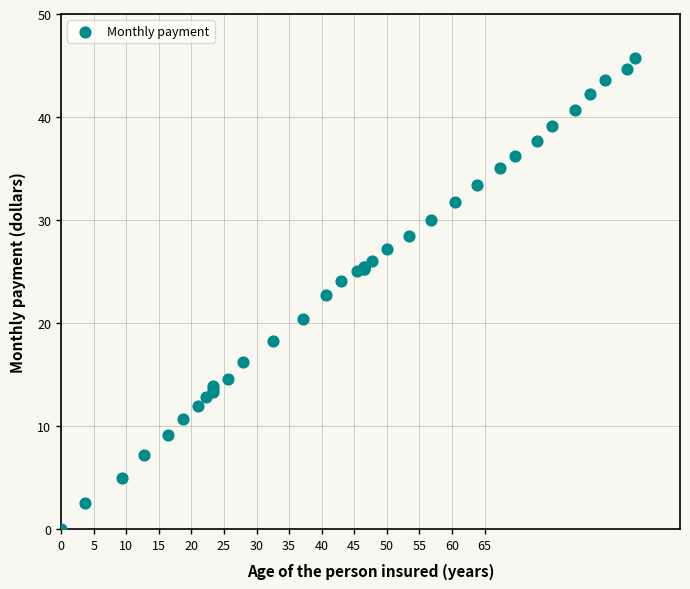

What Y value in the scatter plot is closest to 22?

22.7